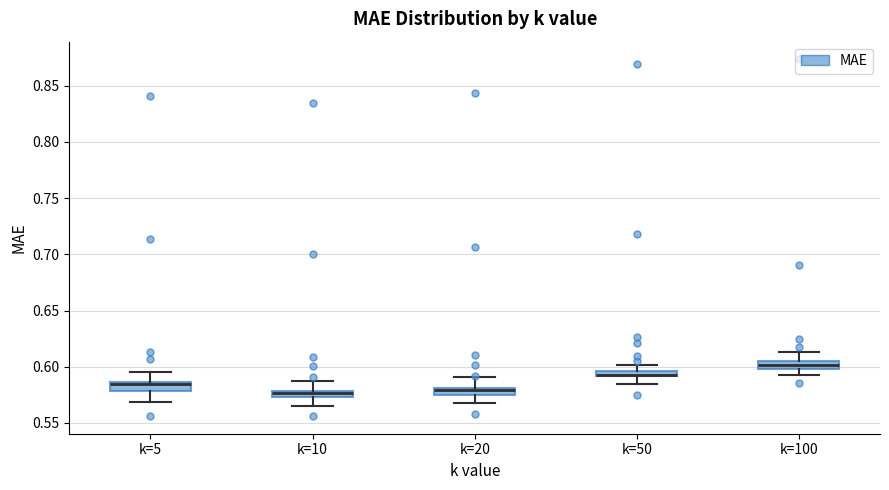

Where is the lower edge of the box for k=50 on the y-axis? The values are not printed on the chart, so give them approximately, as read against the axis.

0.590